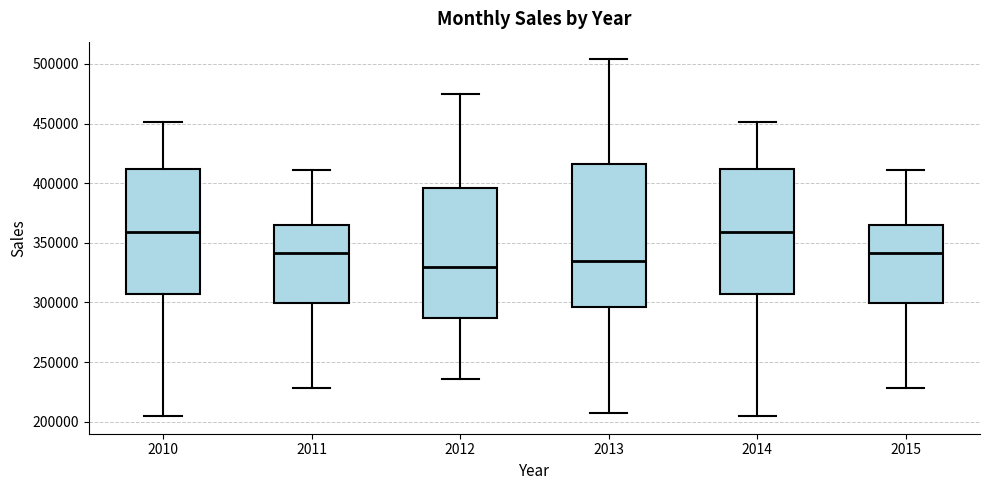

Comparing the boxes themselves (not the whiskers), which one is the tallest?

2013